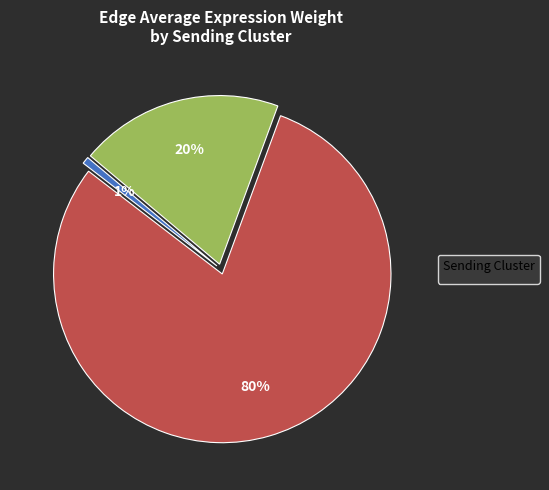

To the nearest percent, what is the average slice percentage?

33%